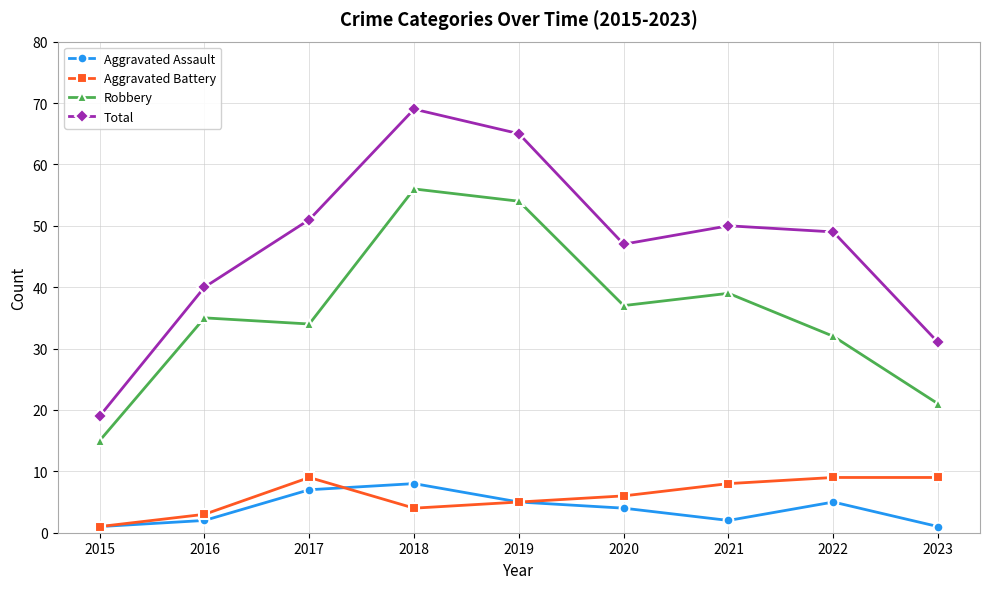

How many values in the Total series are below 49?

4